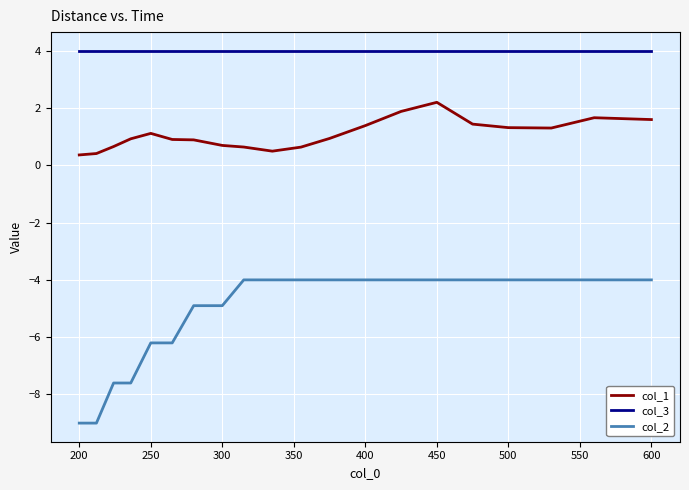

True or false: col_1 and col_2 intersect in this chart.

False